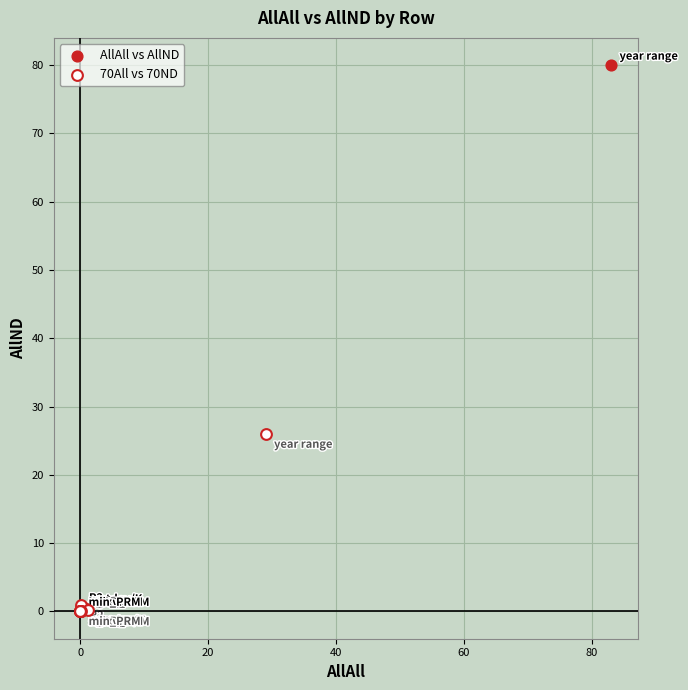

Which series has the widest spread of Y values?

AllAll vs AllND